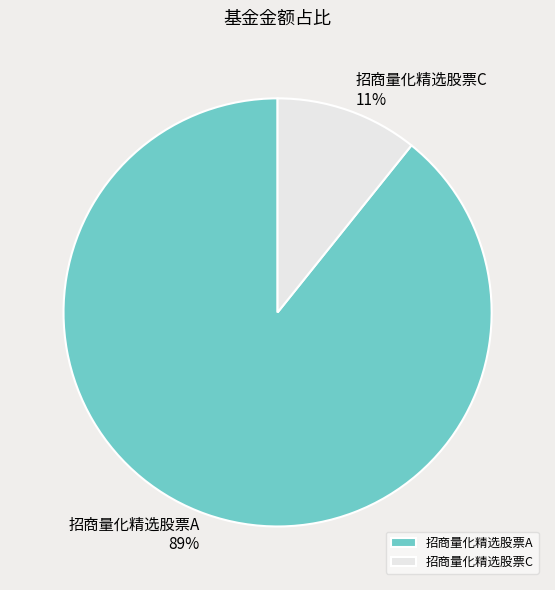

Combined, do 招商量化精选股票C and 招商量化精选股票A account for over 50%?

Yes